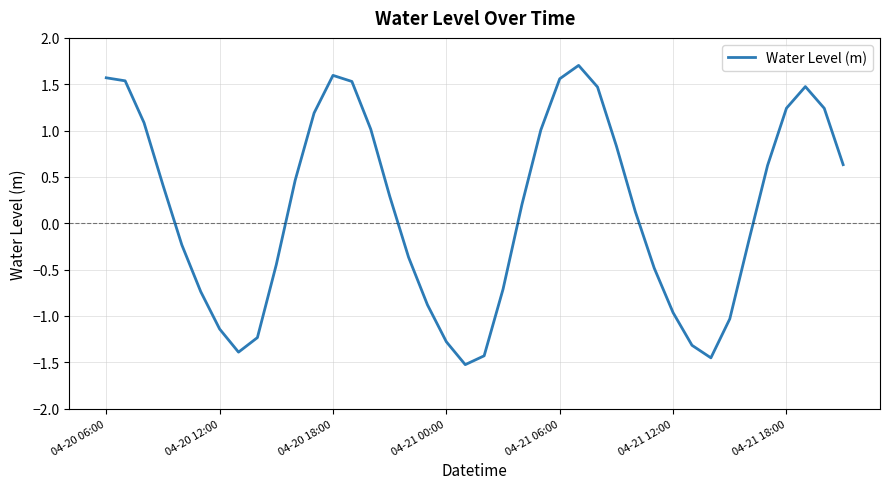

What is the greatest value displayed?

1.7